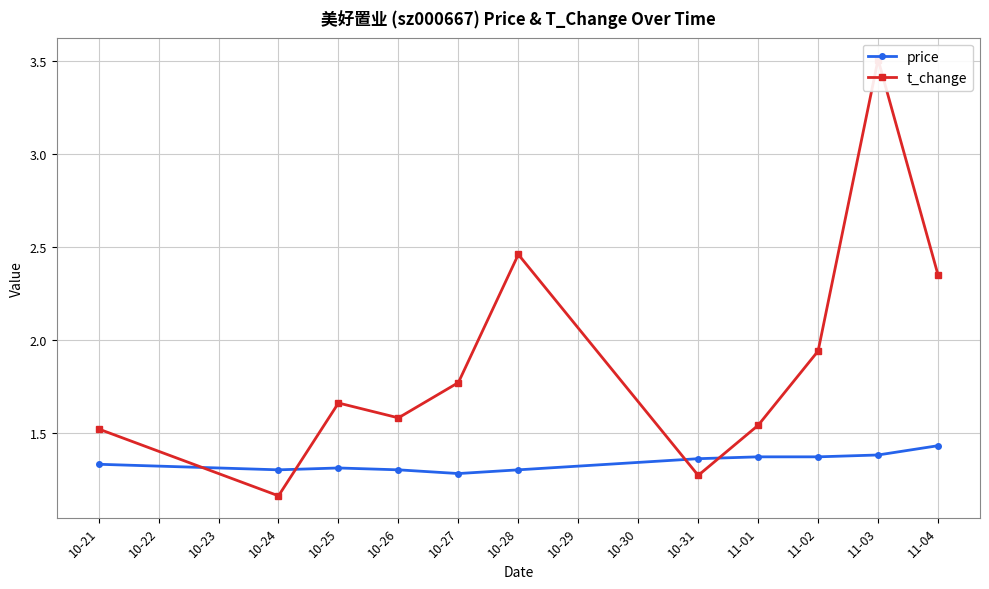

Which series has the largest total across all categories?

t_change